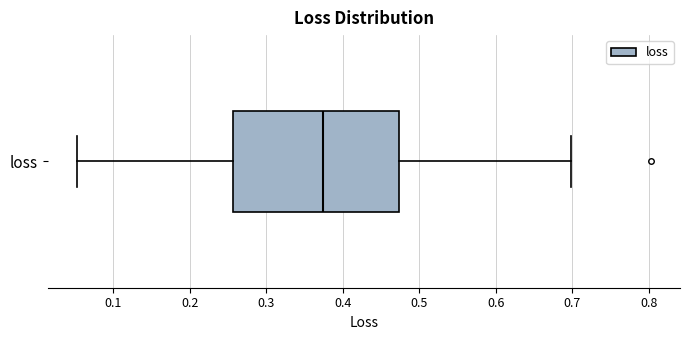

Where is the left edge of the box for loss on the x-axis? The values are not printed on the chart, so give them approximately, as read against the axis.

0.26